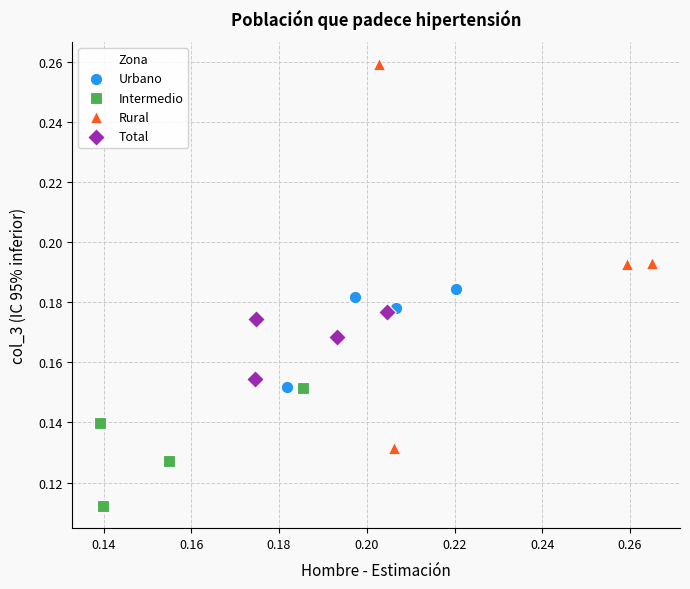

What are all the series names shown in the legend?

Urbano, Intermedio, Rural, Total